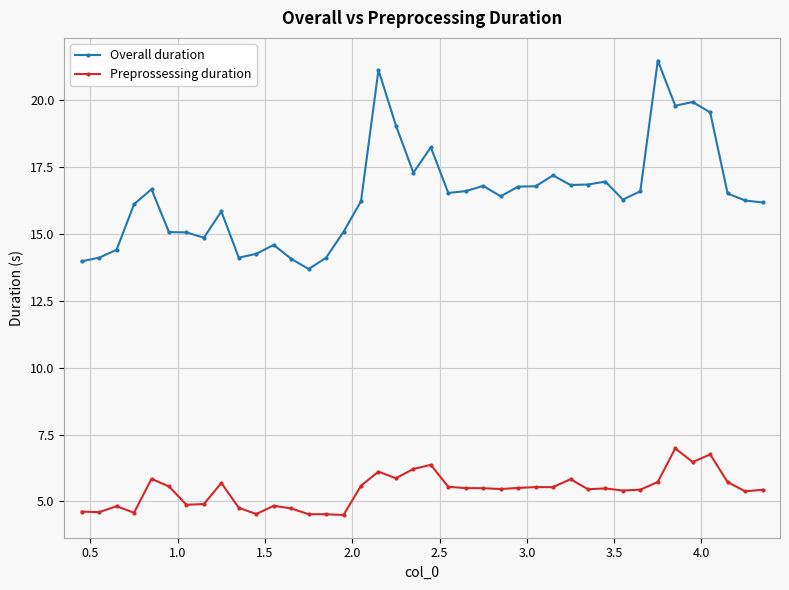

What is the difference between the maximum and minimum values in the Overall duration series?

7.8